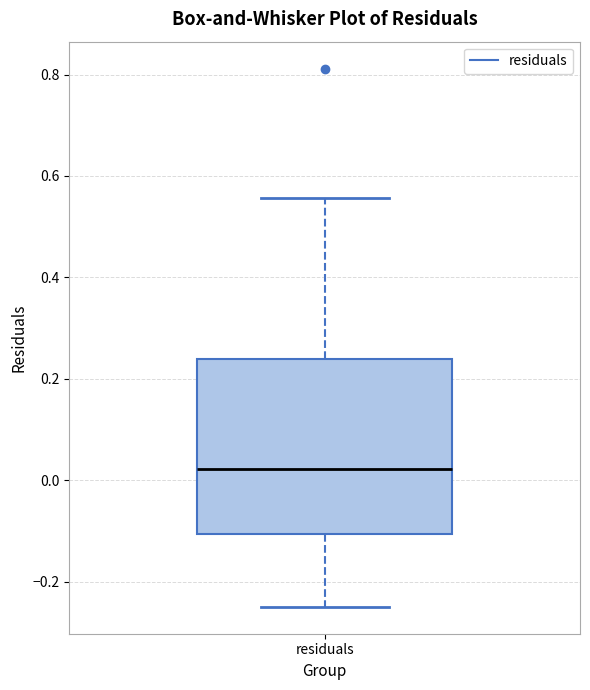

Read this box plot against the y-axis: the position of the median line, the range covered by the box, and the ends of both whiskers. The values are not printed on the chart, so give them approximately, as read against the axis.

median 0.02, box -0.10 to 0.24, whiskers -0.24 to 0.56